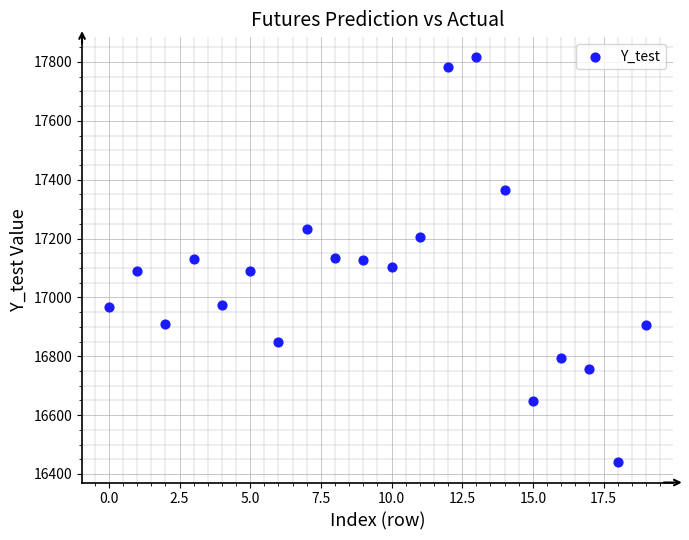

What is the range of Y values (max minus min)?

1376.0